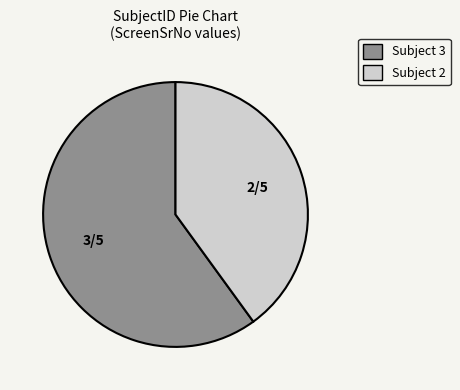

Rank the categories by value from highest to lowest.

Subject 3, Subject 2